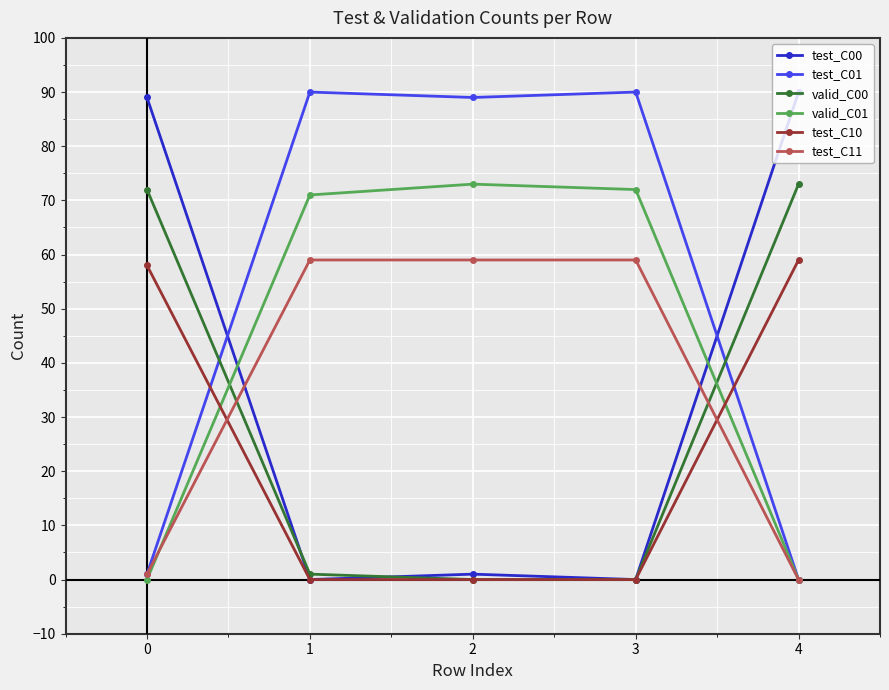

Is it true that test_C01 equals 1 at 0?

True